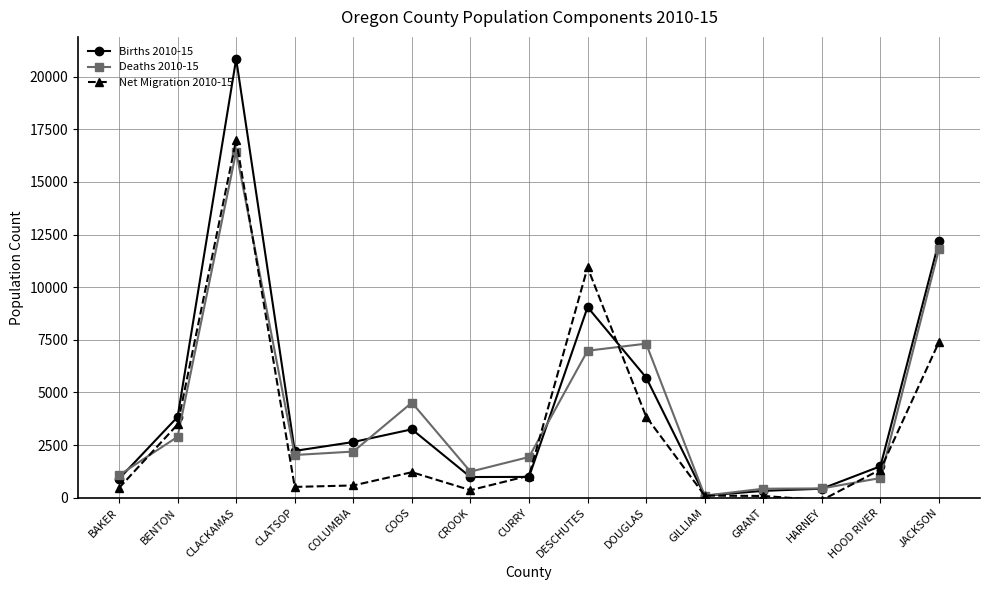

Which series has the largest range (max minus min)?

Births 2010-15